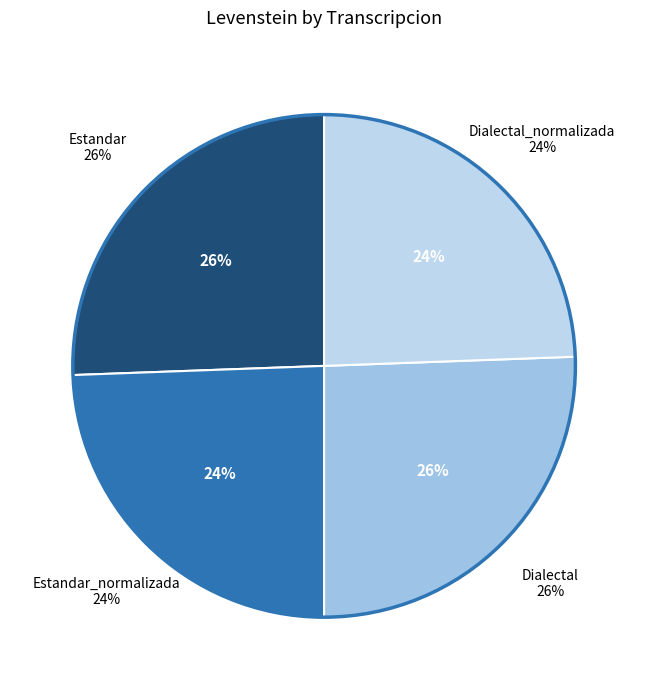

The Dialectal_normalizada slice represents 24% of the pie. True or false?

True